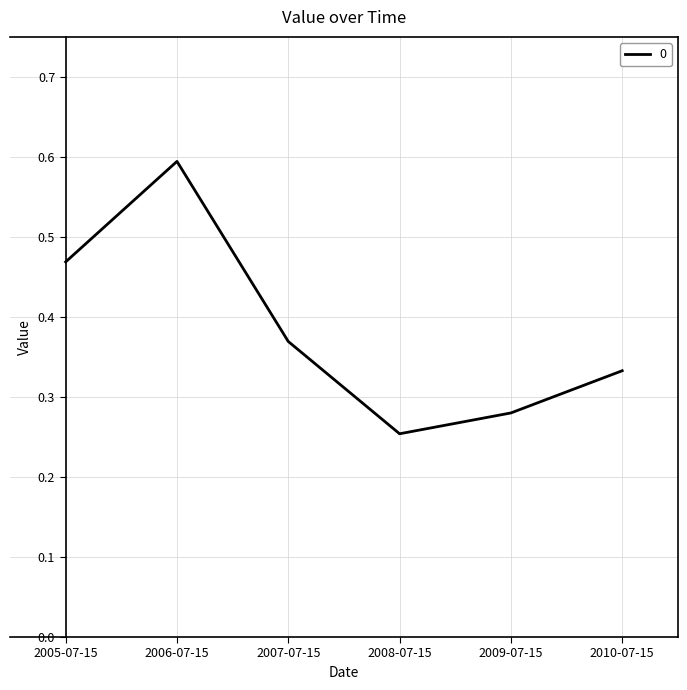

How many lines are shown in the chart?

1